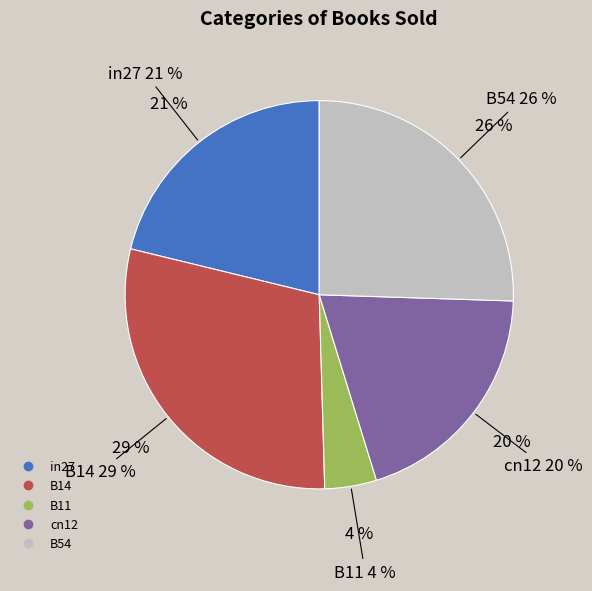

Is there a majority slice in this chart?

No